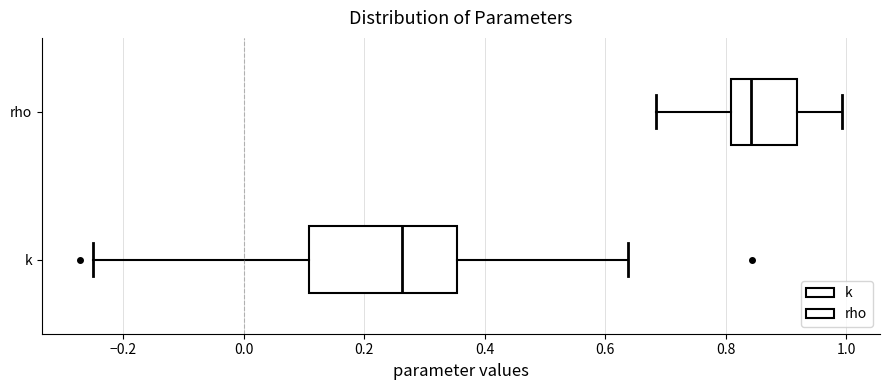

Reading bottom to top, transcribe this box plot: for each box, give where its median line is, the range the box spans, and where its two whiskers end, as read against the x-axis. The values are not printed on the chart, so give them approximately, as read against the axis.

k: median 0.26, box 0.10 to 0.36, whiskers -0.26 to 0.64
rho: median 0.84, box 0.80 to 0.92, whiskers 0.68 to 1.00